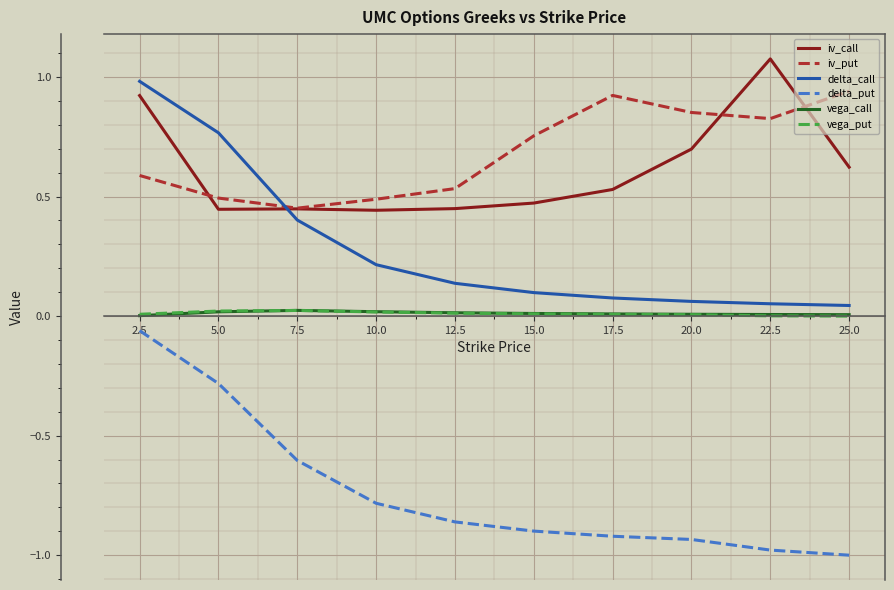

In vega_put, how many points are higher than both neighbors (excluding endpoints)?

1